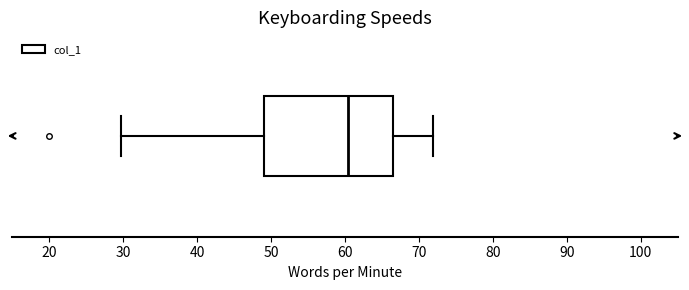

Read this box plot against the x-axis: the position of the median line, the range covered by the box, and the ends of both whiskers. The values are not printed on the chart, so give them approximately, as read against the axis.

median 60, box 49 to 67, whiskers 30 to 72